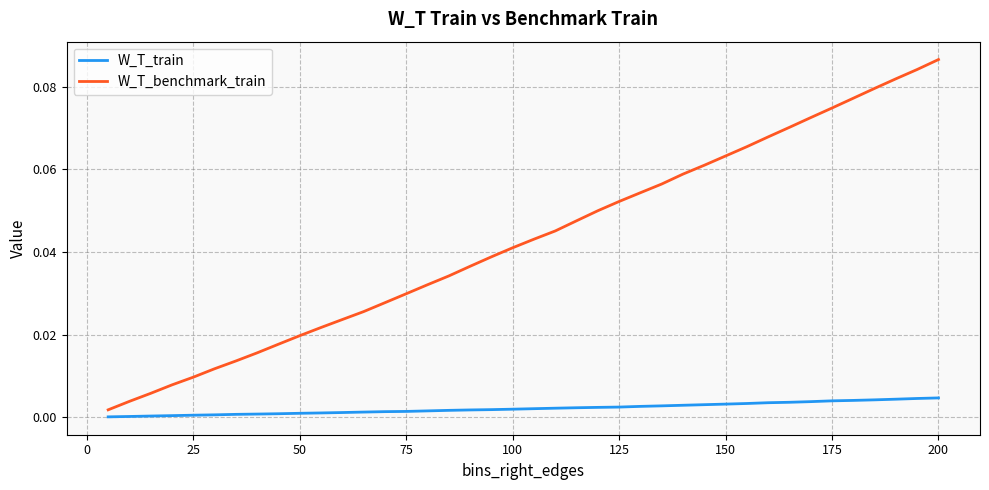

Does the chart display data point markers on the line(s)?

No